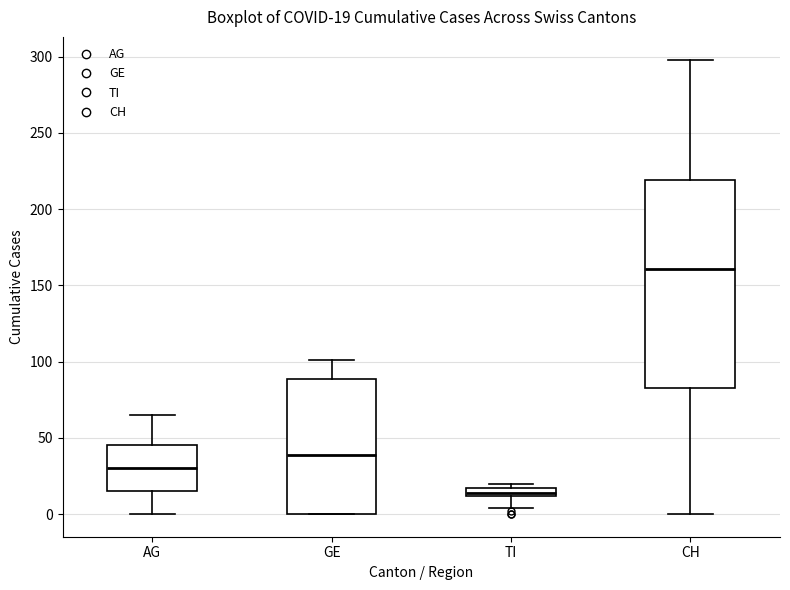

Comparing the boxes themselves (not the whiskers), which one is the tallest?

CH